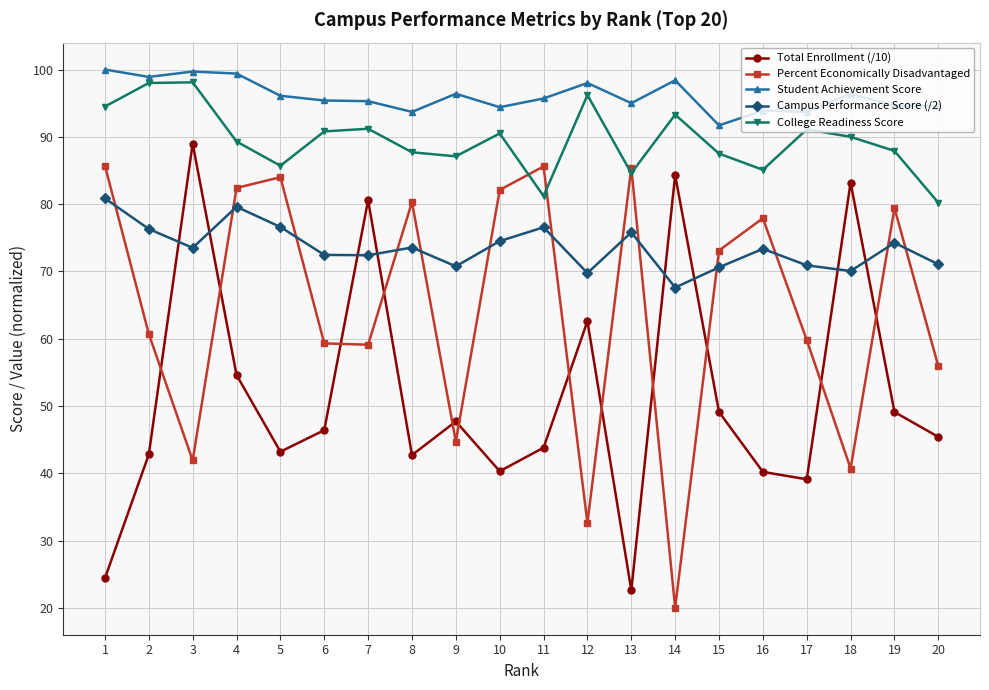

What is the total value across all series at 3?

402.2